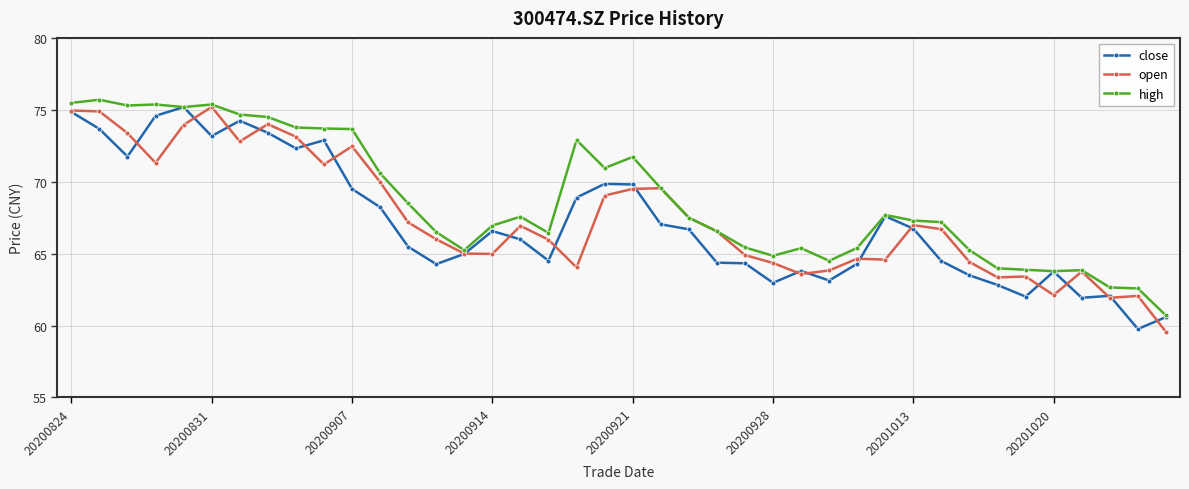

Which series has the largest total across all categories?

high